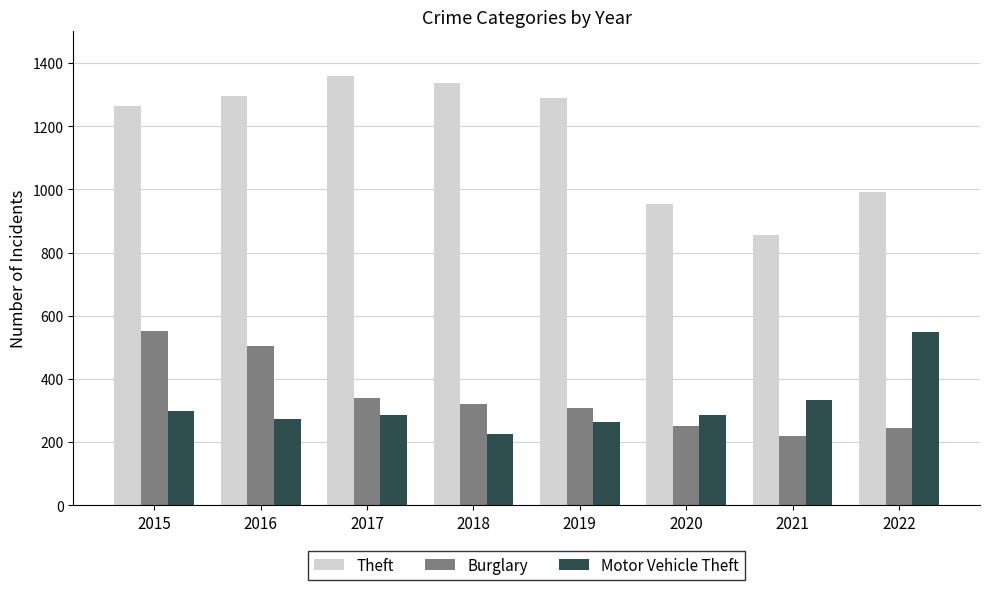

At which label is Theft closest to 1107?

2022